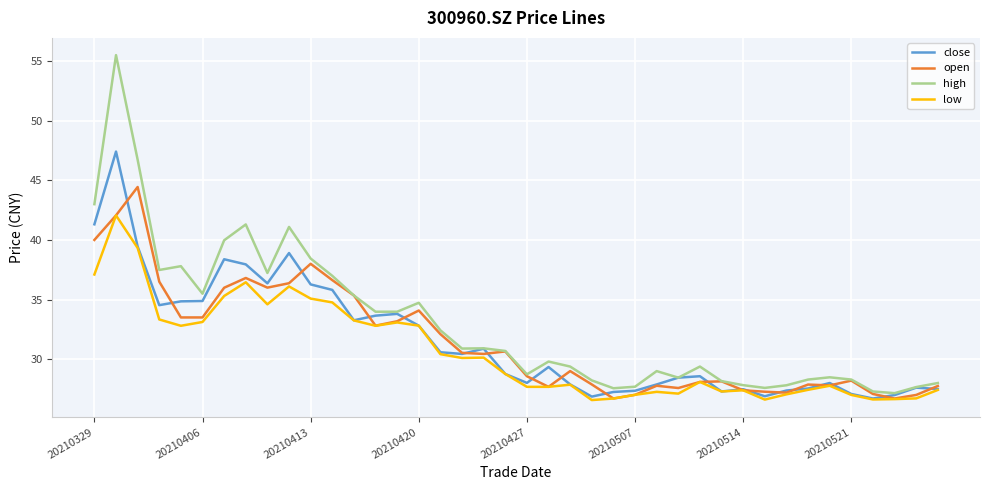

What is the maximum value shown in the chart?

55.5